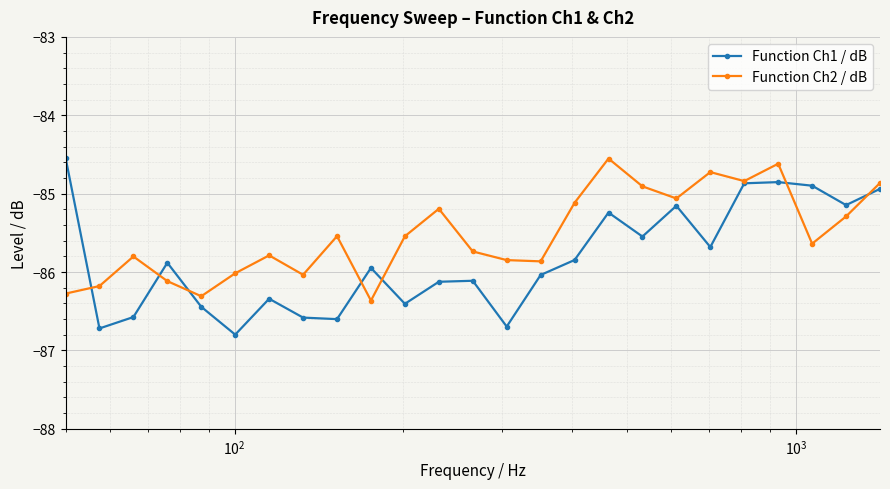

What is the minimum value shown in the chart?

-86.8